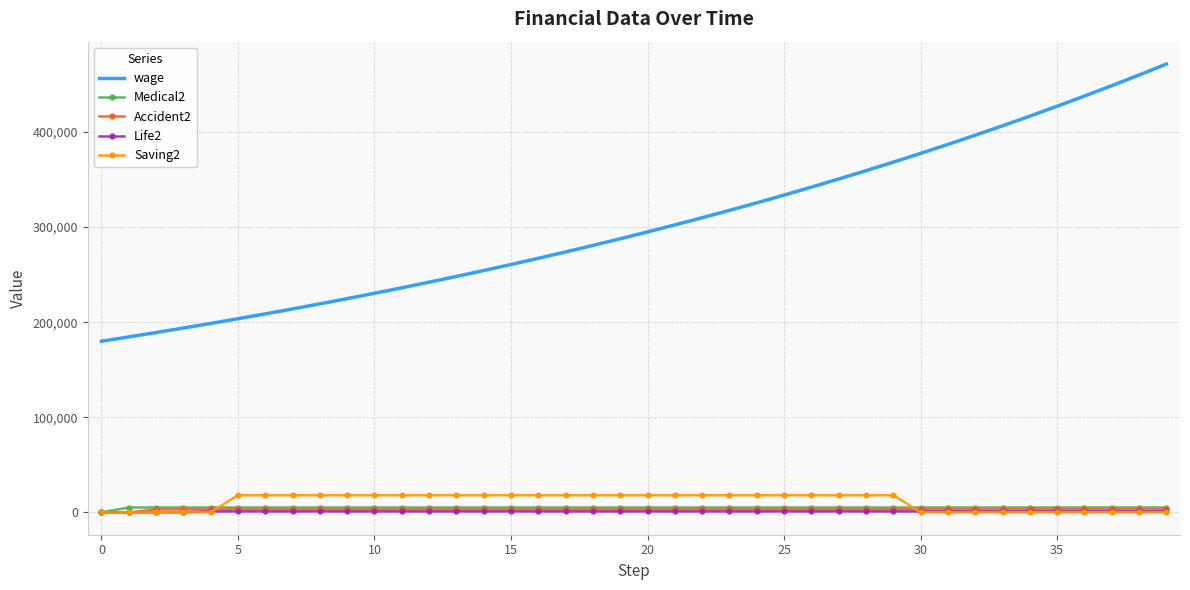

What is the minimum value for wage?

180000